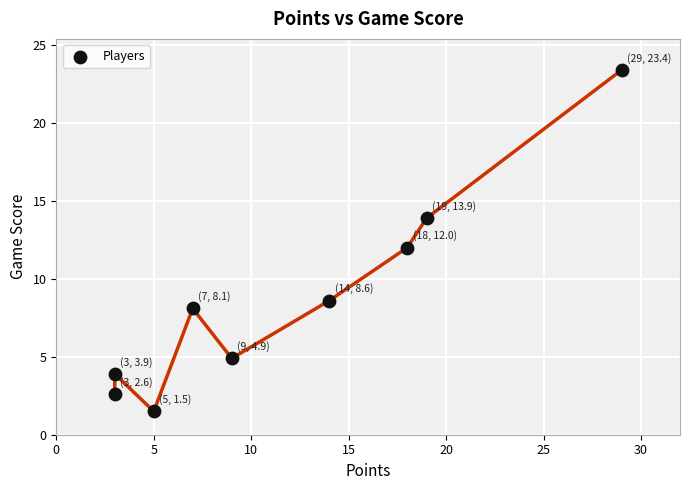

What is the range of X values (max minus min)?

26.0